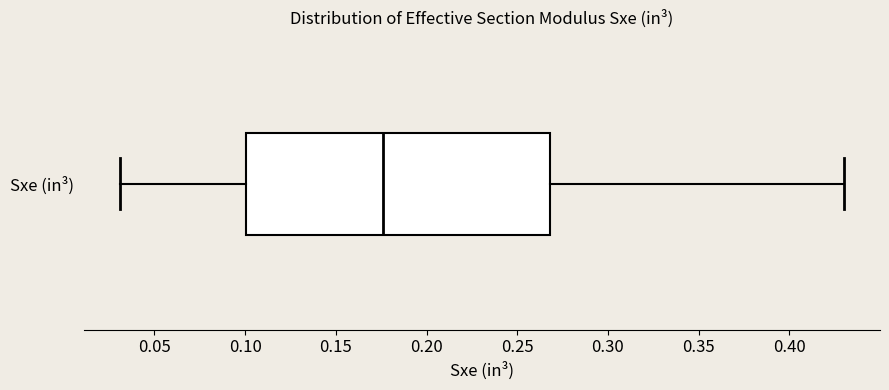

Where is the right edge of the box for Sxe (in³) on the x-axis? The values are not printed on the chart, so give them approximately, as read against the axis.

0.270